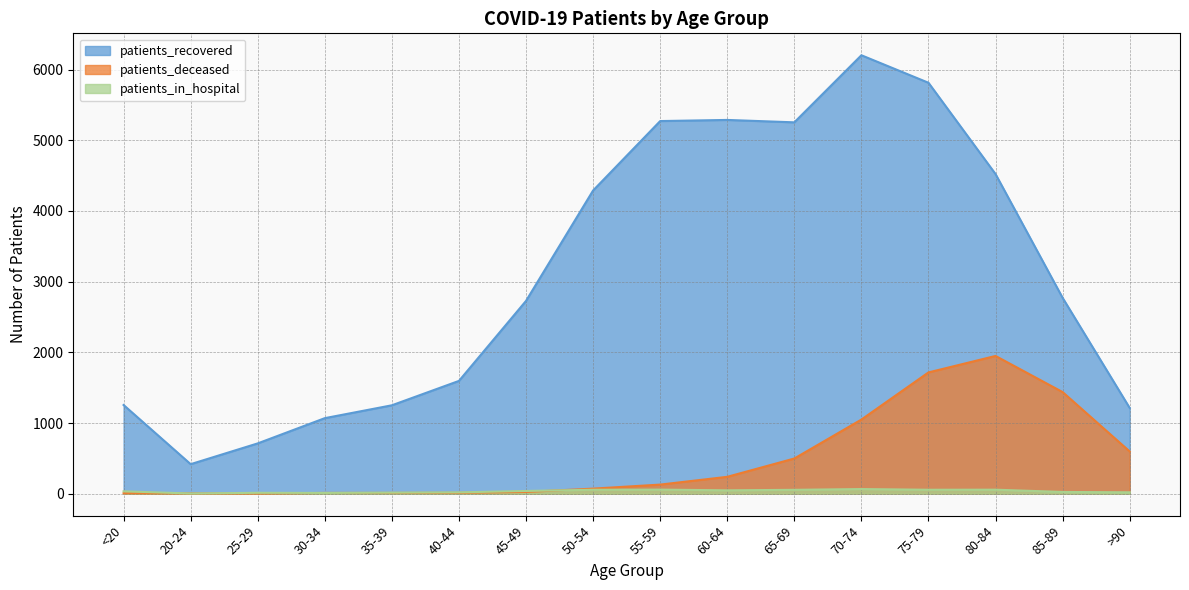

How many values in the patients_deceased series exceed 129?

7